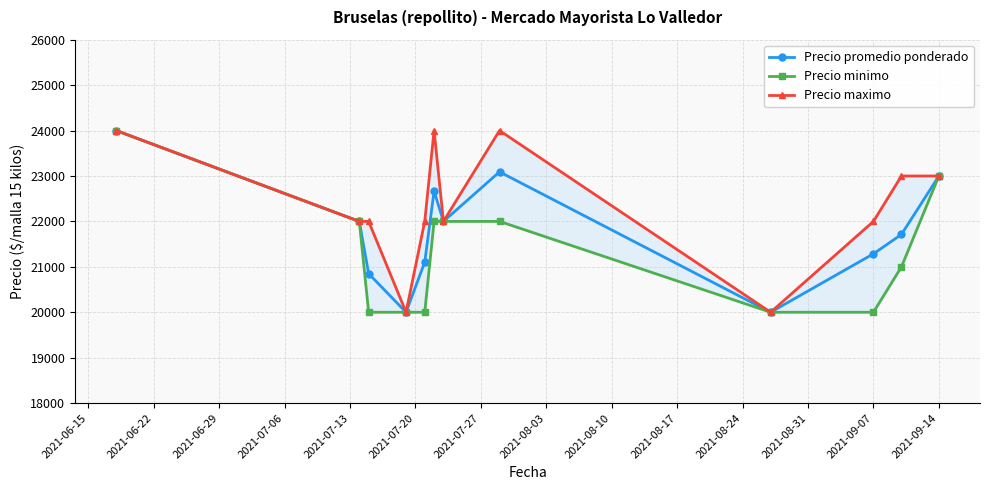

How many interior local peaks does the Precio promedio ponderado series have?

2